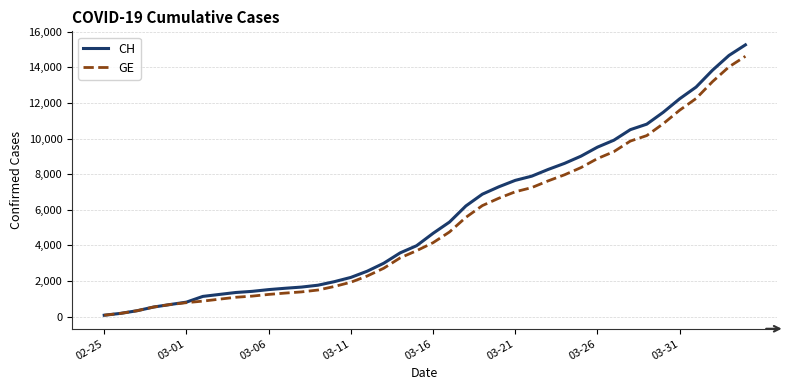

What is the minimum value for GE?

72